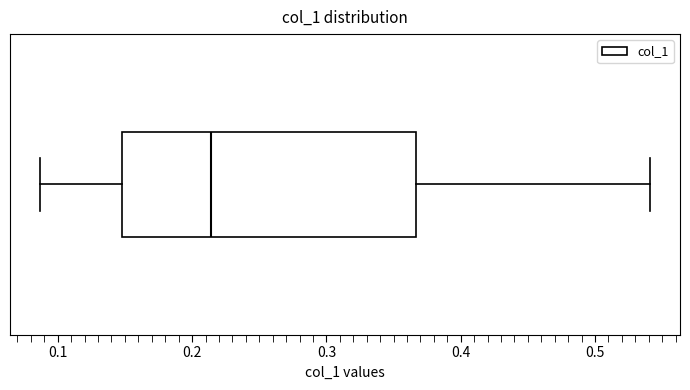

Where is the left edge of the box on the x-axis? The values are not printed on the chart, so give them approximately, as read against the axis.

0.15